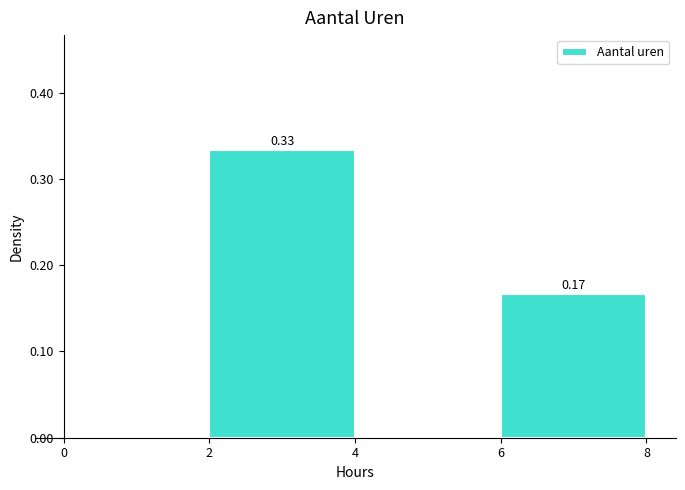

Over which range of the x-axis is the bar tallest?

2 to 4